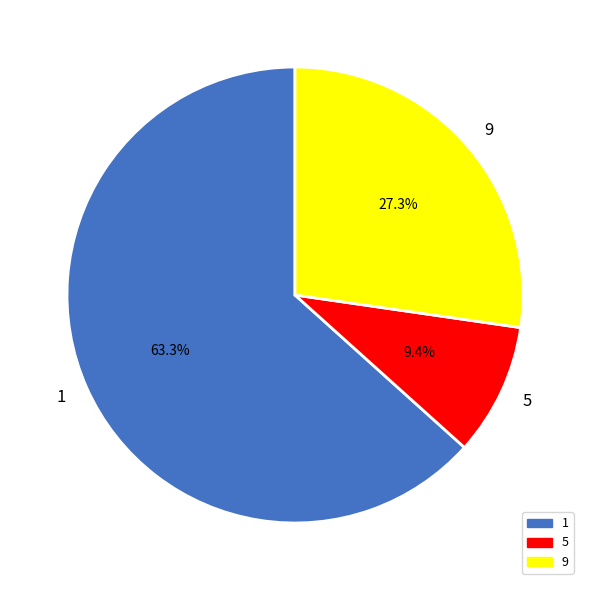

True or false: 5 accounts for 9% of the total.

True